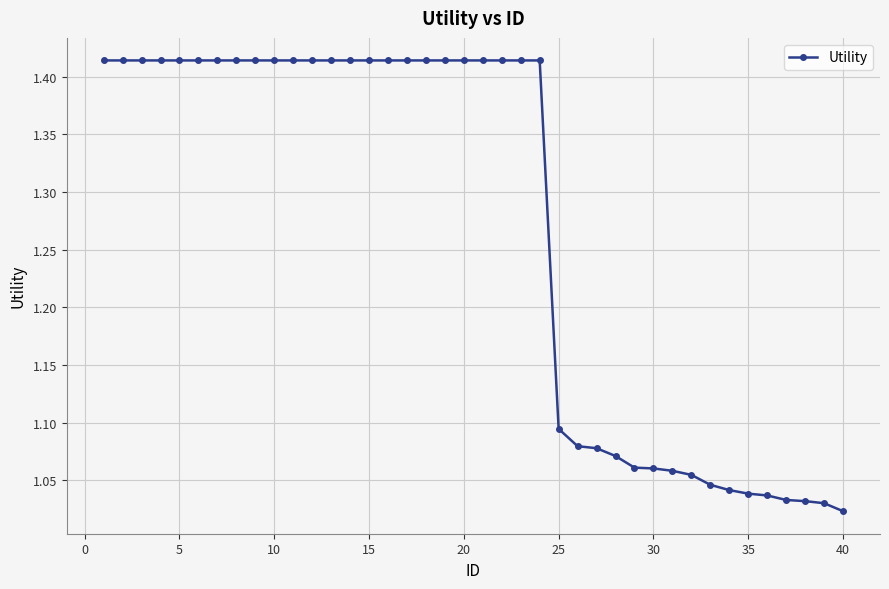

What is the difference between the maximum and minimum values?

0.4